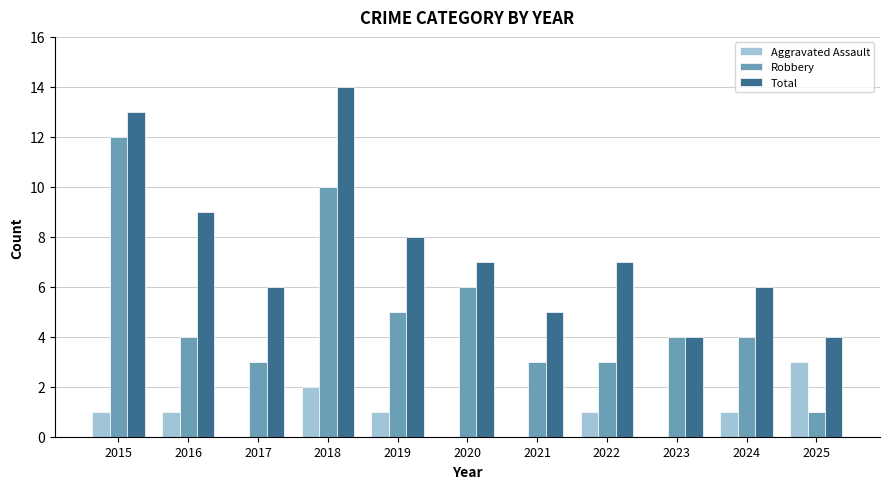

How many categories are shown in the chart?

11